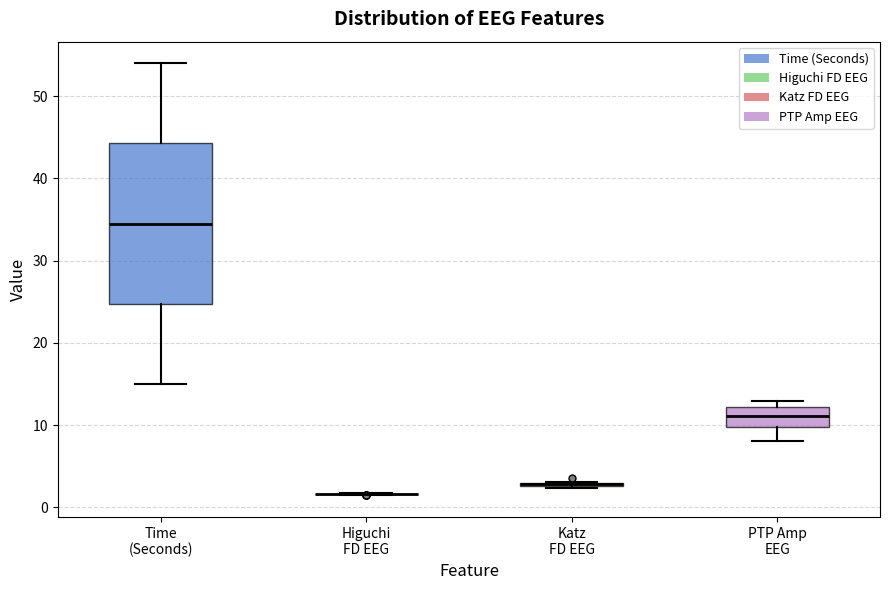

Where is the upper edge of the box for PTP Amp EEG on the y-axis? The values are not printed on the chart, so give them approximately, as read against the axis.

12